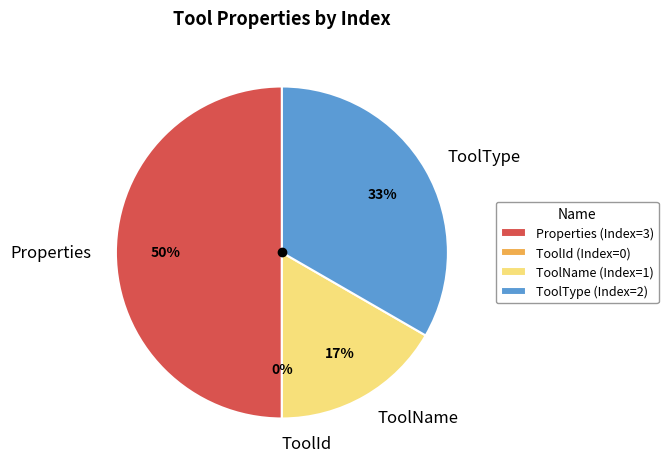

Which has a higher value, Properties or ToolId?

Properties